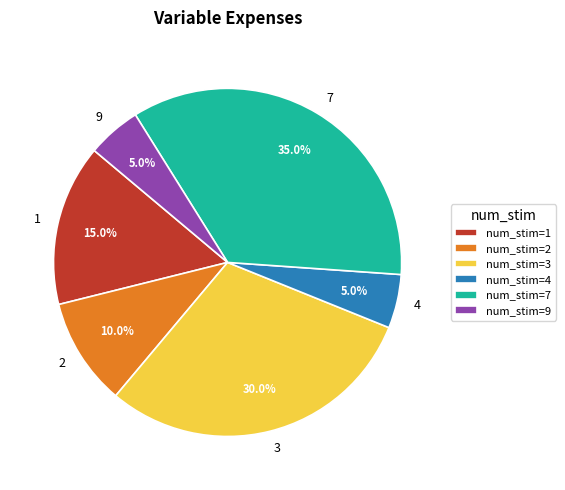

Is there any slice that represents more than half of the pie?

No